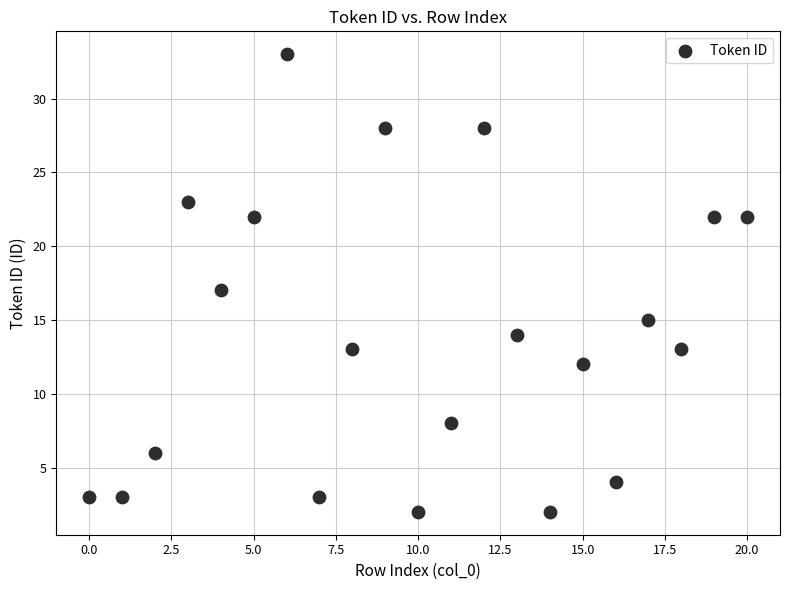

What is the range of Y values (max minus min)?

31